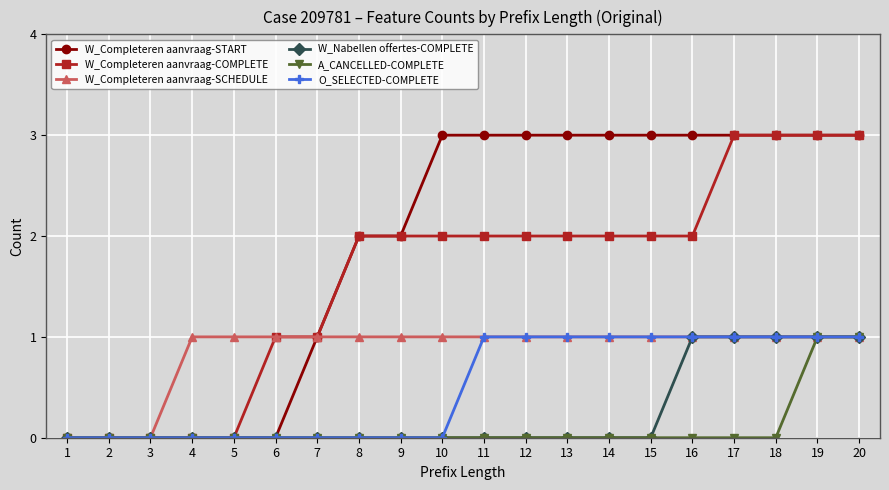

Between 2 and 10, which series saw the biggest shift?

W_Completeren aanvraag-START